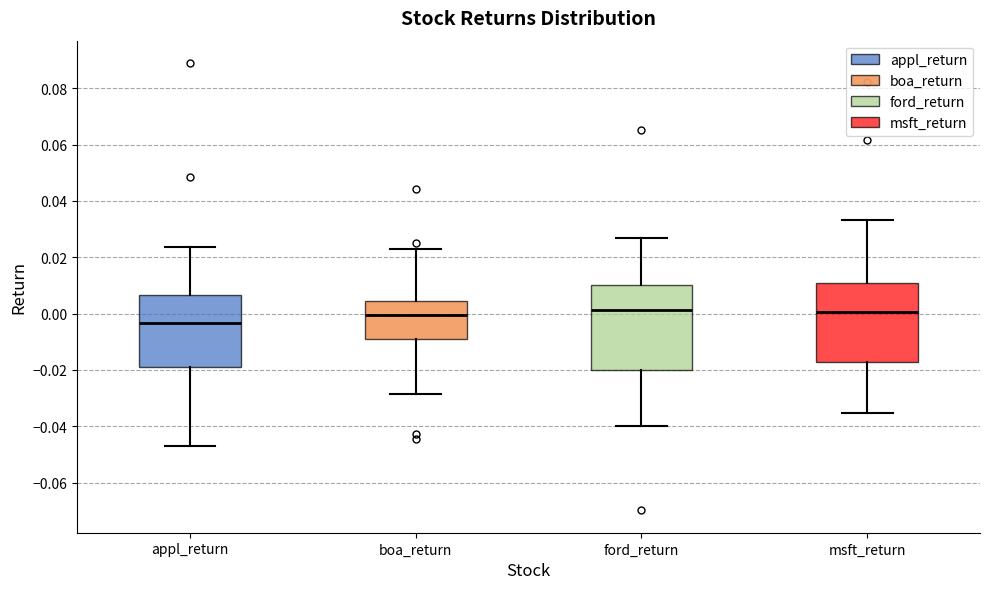

Reading left to right, read every box against the y-axis: the position of its median line, the range the box covers, and the ends of its whiskers. The values are not printed on the chart, so give them approximately, as read against the axis.

appl_return: median -0.004, box -0.020 to 0.006, whiskers -0.046 to 0.024
boa_return: median 0.000, box -0.010 to 0.004, whiskers -0.028 to 0.022
ford_return: median 0.002, box -0.020 to 0.010, whiskers -0.040 to 0.028
msft_return: median 0.000, box -0.018 to 0.010, whiskers -0.036 to 0.034